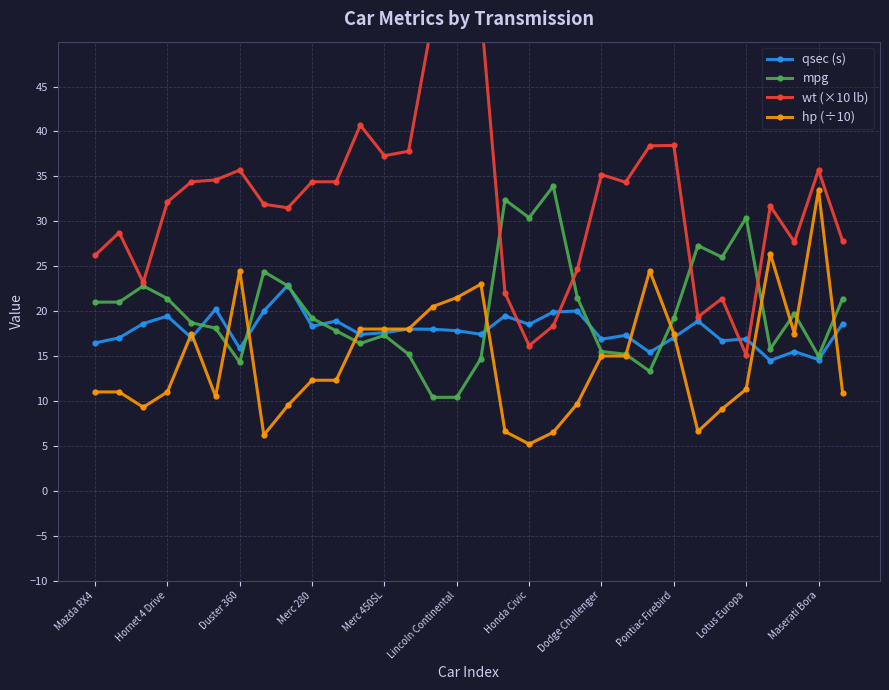

At which label does hp (÷10) reach its minimum?

Honda Civic